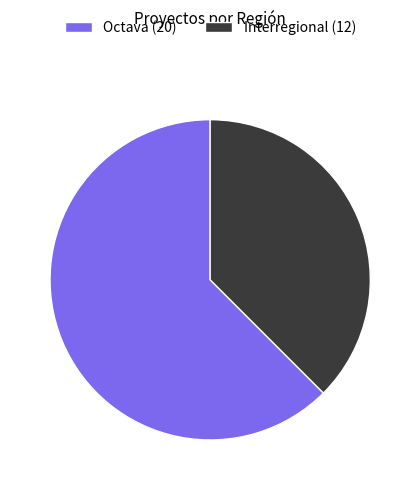

Is there any slice that represents more than half of the pie?

Yes